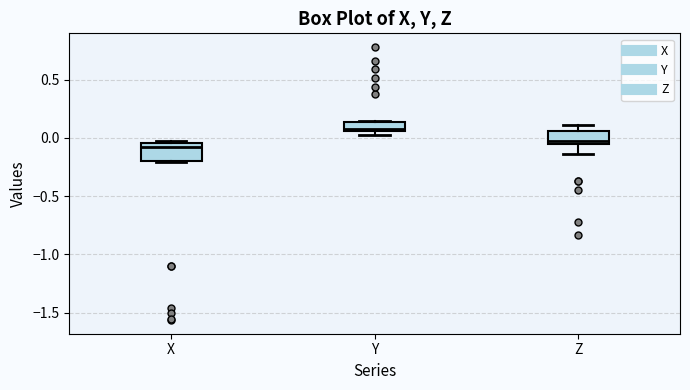

Reading left to right, transcribe this box plot: for each box, give where its median line is, the range the box spans, and where its two whiskers end, as read against the y-axis. The values are not printed on the chart, so give them approximately, as read against the axis.

X: median -0.10, box -0.20 to -0.05, whiskers -0.20 to -0.05
Y: median 0.10, box 0.05 to 0.15, whiskers 0.05 (just below the box's lower edge) to 0.15
Z: median -0.05 (just above the box's lower edge), box -0.05 to 0.05, whiskers -0.15 to 0.10